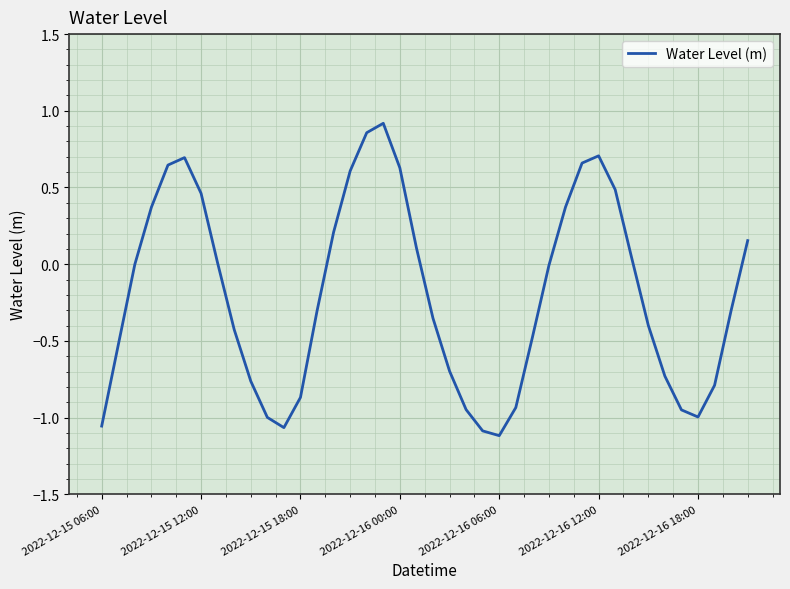

At which category does the chart reach its peak across all series?

17